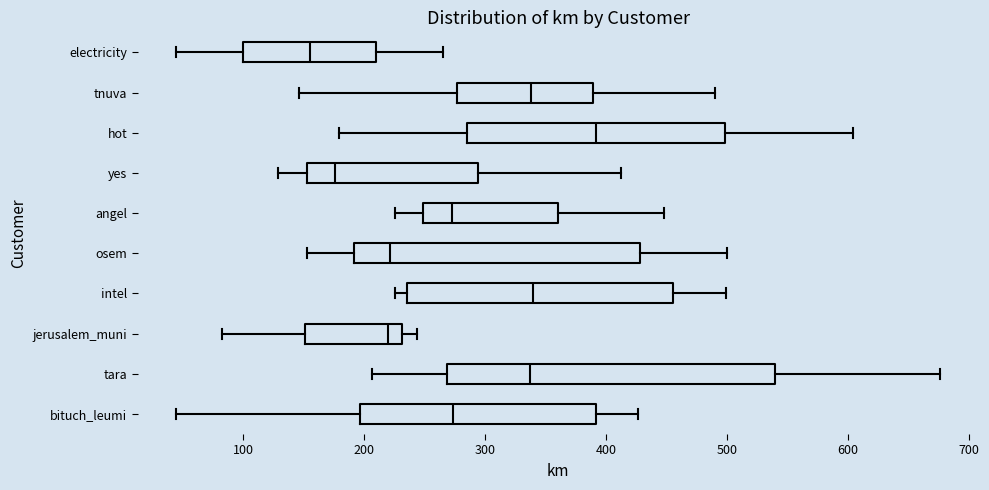

Which box is the widest, from its left edge to its right edge?

tara